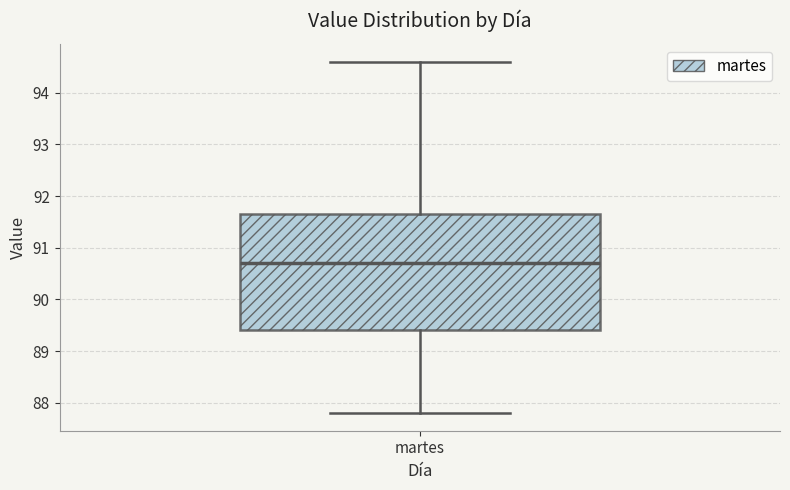

Read this box plot against the y-axis: the position of the median line, the range covered by the box, and the ends of both whiskers. The values are not printed on the chart, so give them approximately, as read against the axis.

median 90.7, box 89.4 to 91.7, whiskers 87.8 to 94.6